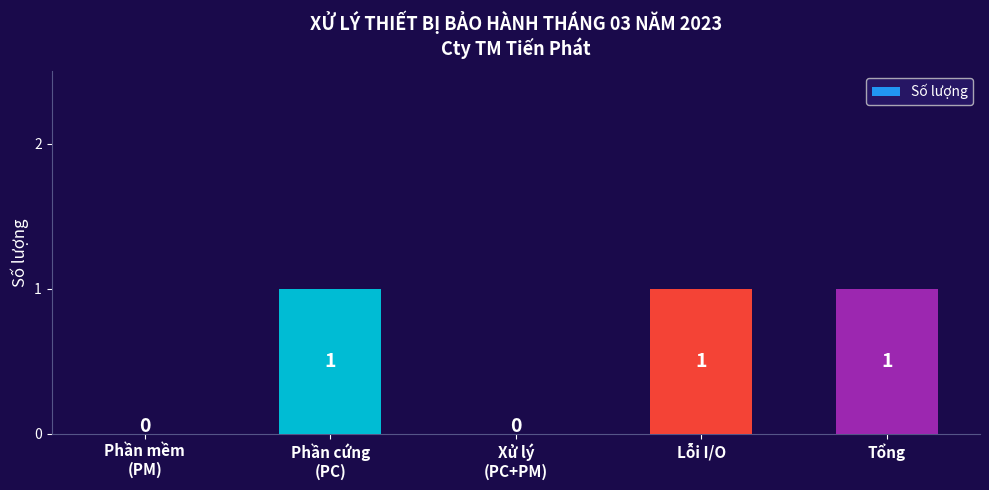

The chart shows a value of 1 at Xử lý
(PC+PM). True or false?

False